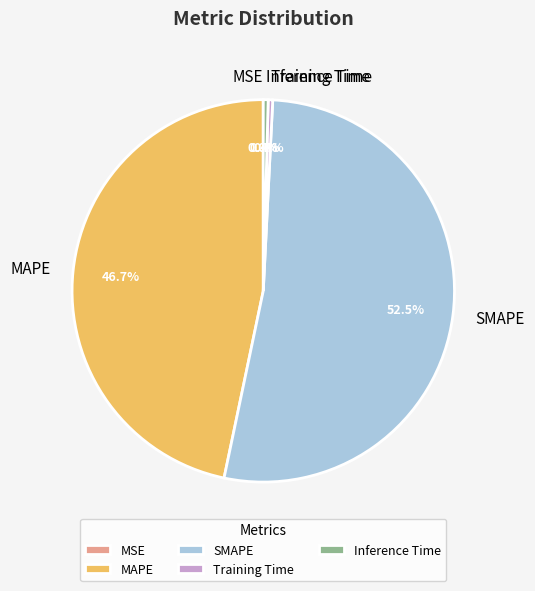

Which slice is the largest?

SMAPE